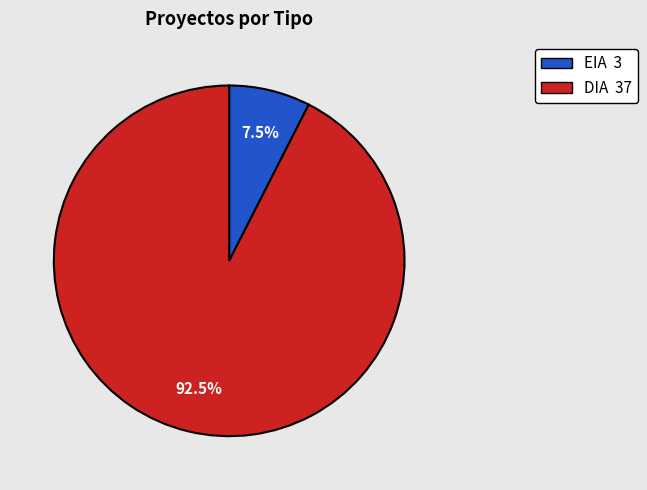

Combined, do EIA and DIA account for over 50%?

Yes